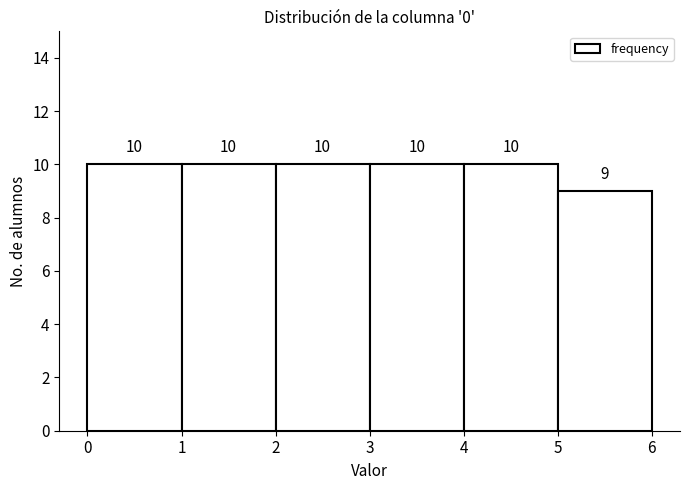

What is the height of the bar covering 5 to 6 on the x-axis?

9